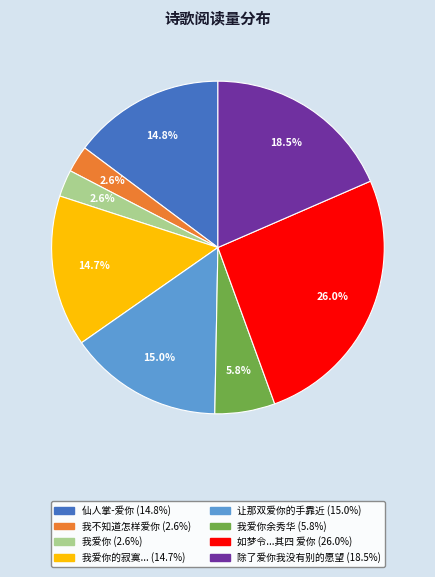

Does any single category account for the majority?

No